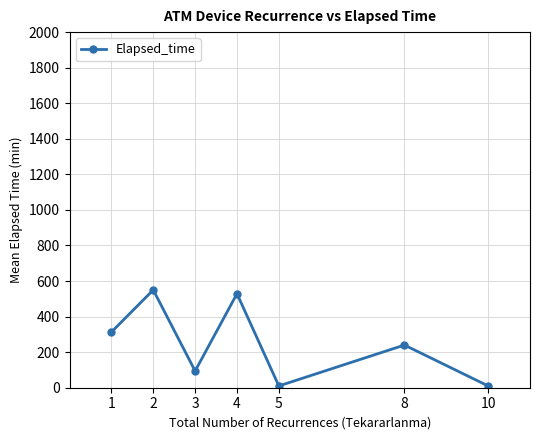

How many interior local peaks (higher than both neighbors) does the data have?

3